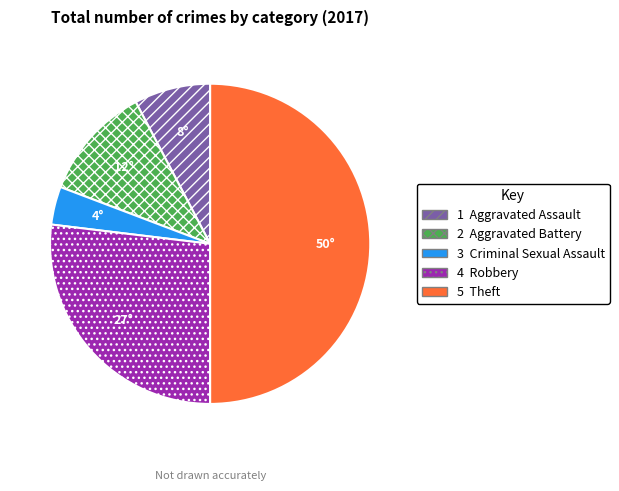

How many segments does this pie chart have?

5